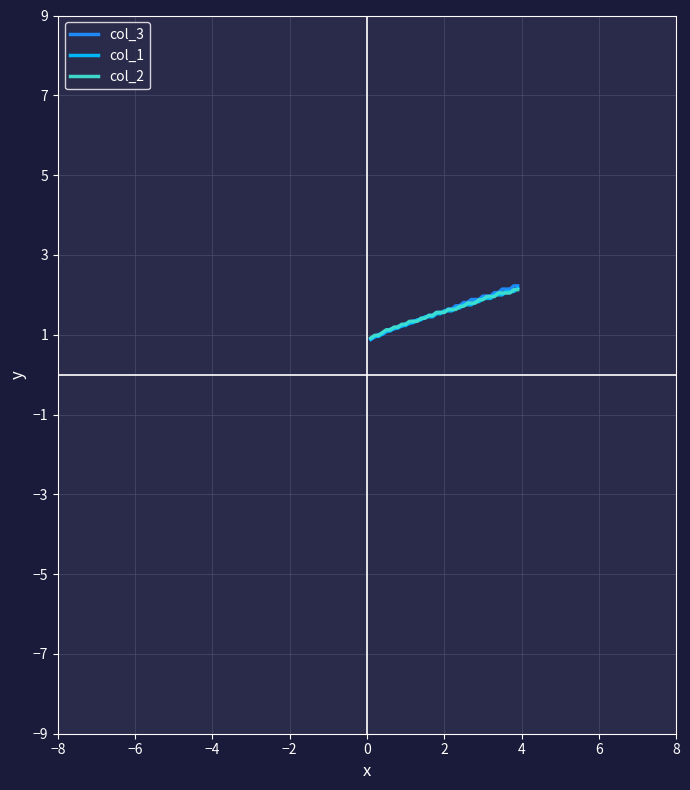

Which series has the largest range (max minus min)?

col_3